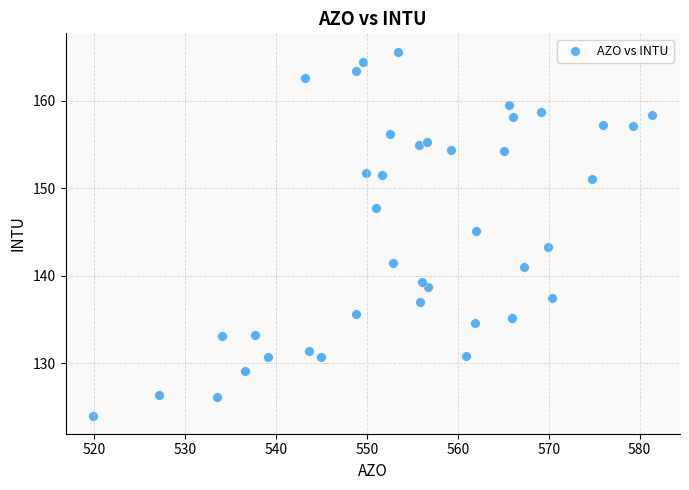

What is the range of Y values (max minus min)?

41.7